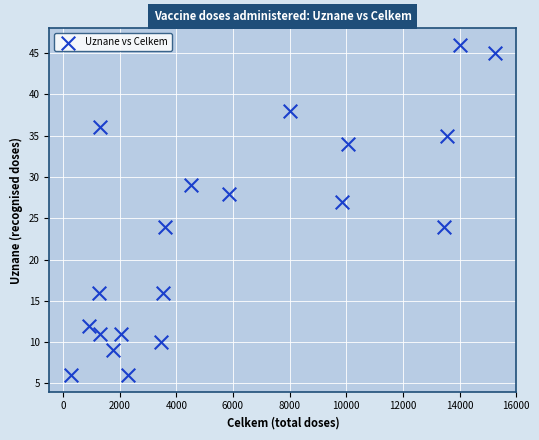

What is the range of Y values (max minus min)?

40